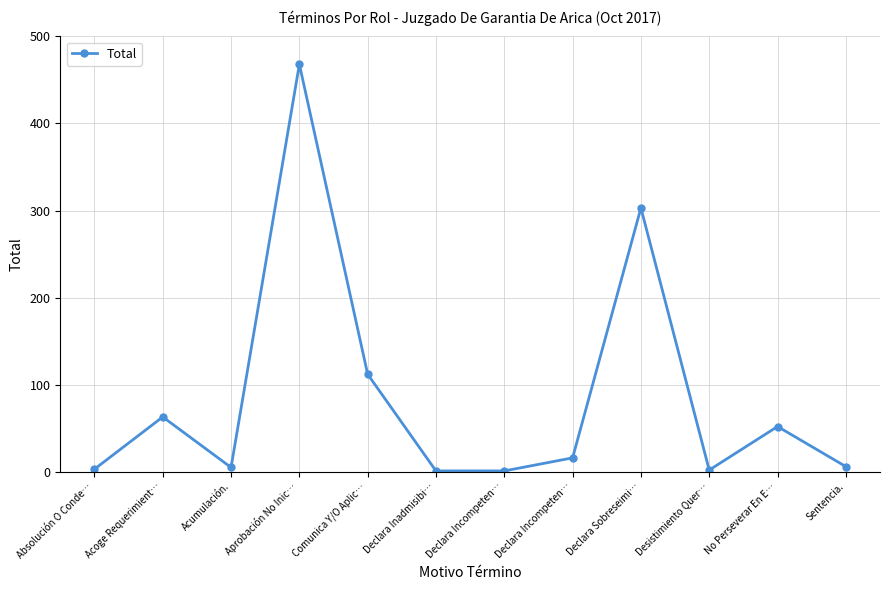

How many distinct data groups are displayed?

1